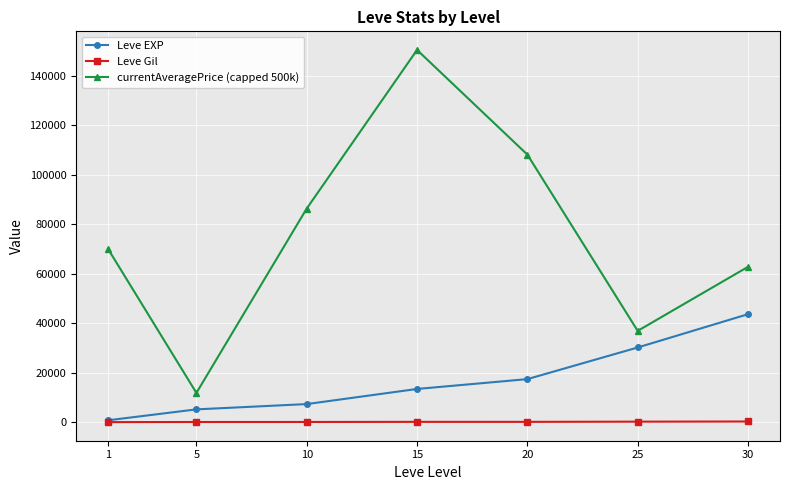

List the series in order of their overall mean, highest first.

currentAveragePrice (capped 500k), Leve EXP, Leve Gil